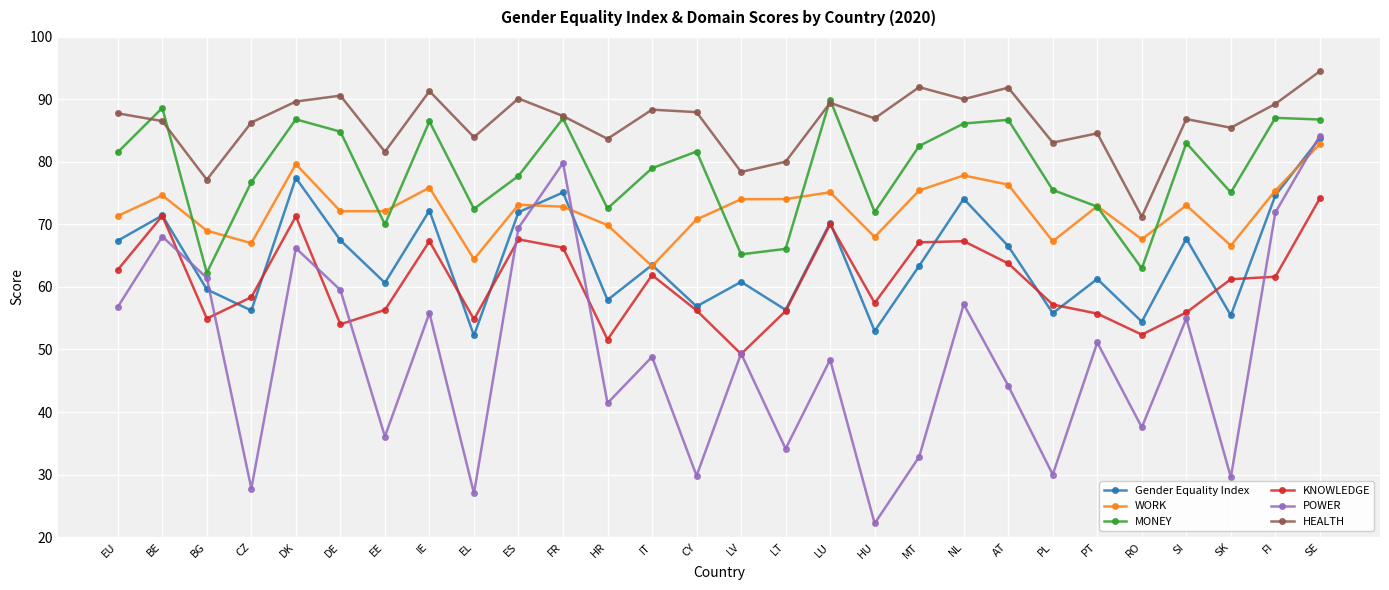

True or false: MONEY has a value of 38.1 at IT.

False